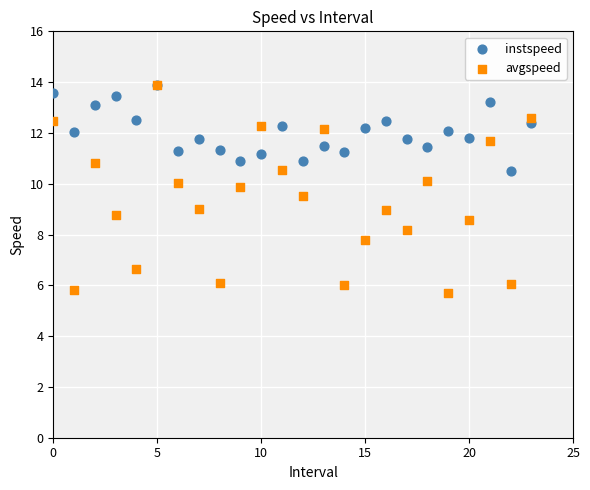

What are all the series names shown in the legend?

instspeed, avgspeed